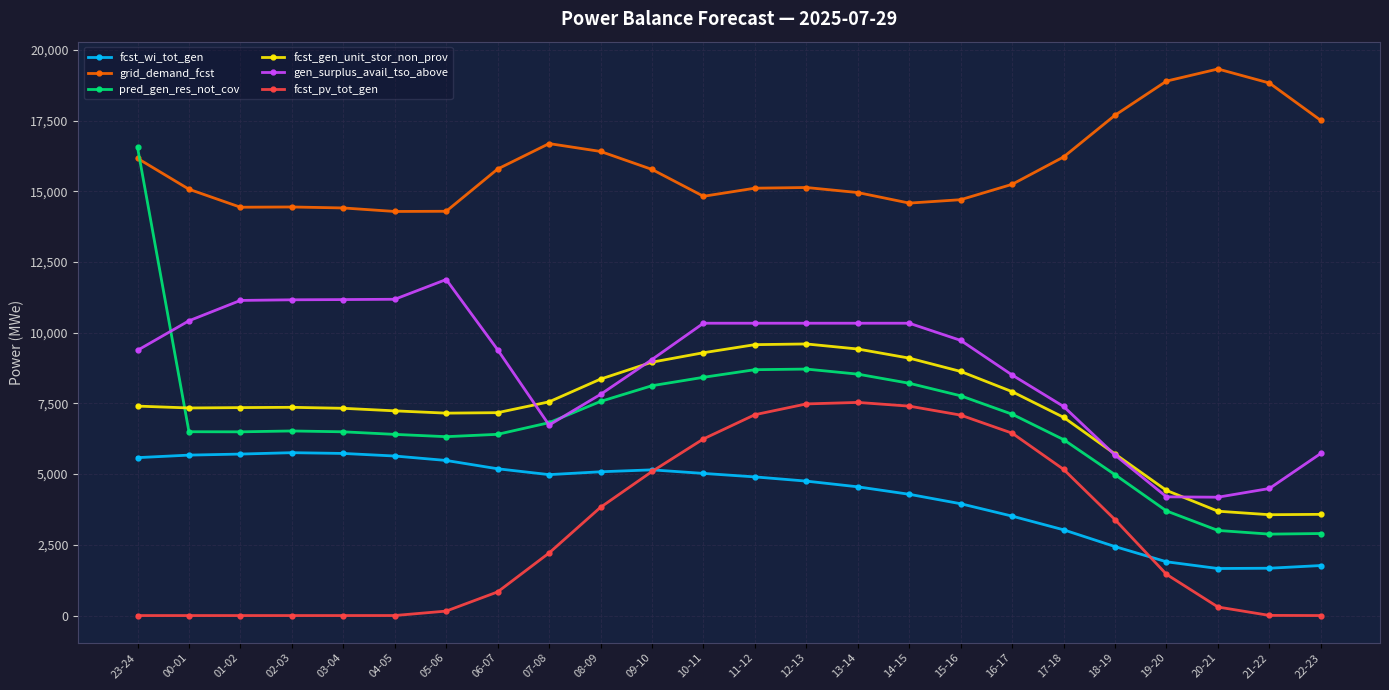

Does the chart have visible grid lines?

Yes